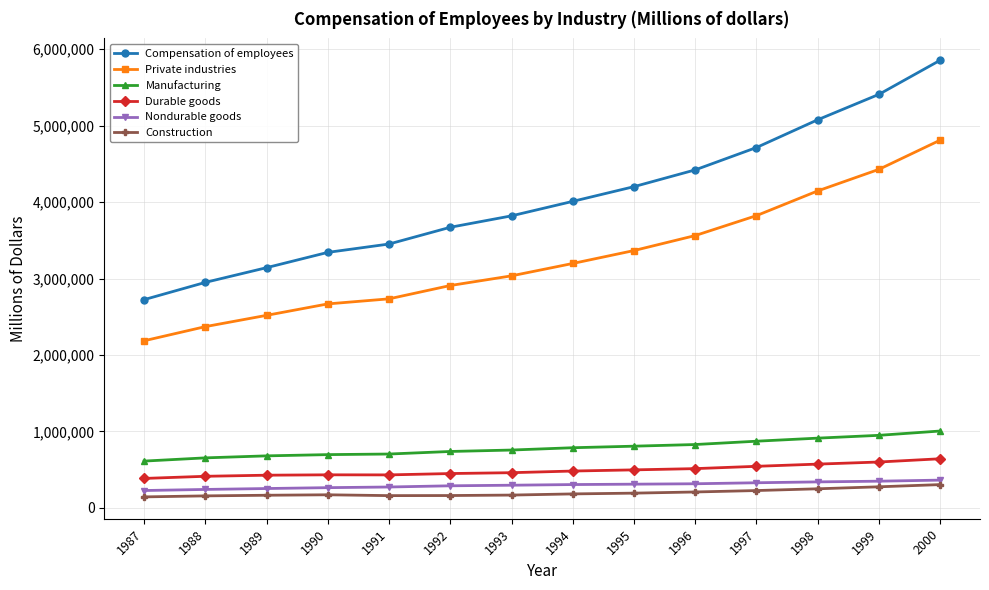

What is the total value across all series at 1991?

7755797